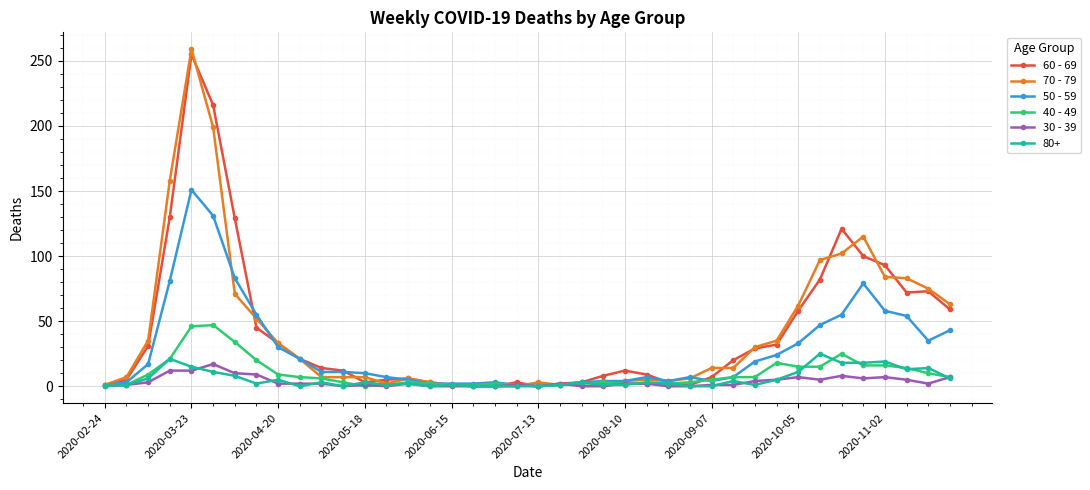

What is the maximum value for 30 - 39?

17